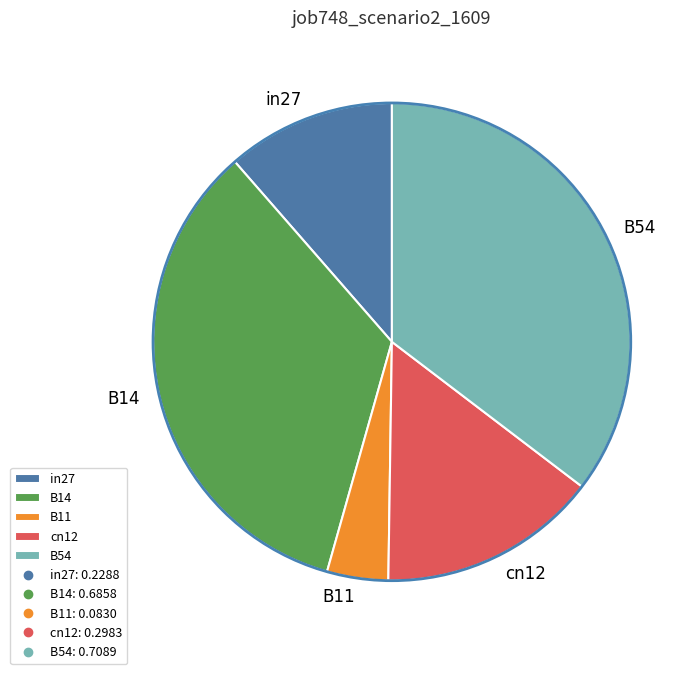

The cn12 slice represents 15% of the pie. True or false?

True